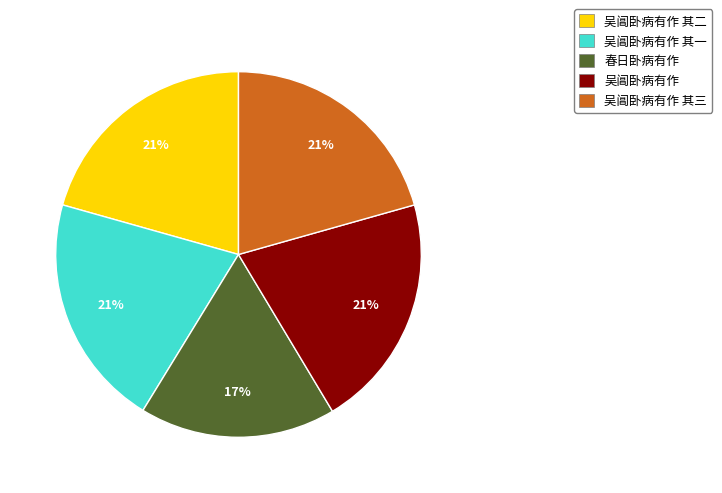

Between 吴阊卧病有作 其二 and 春日卧病有作, which is larger?

吴阊卧病有作 其二